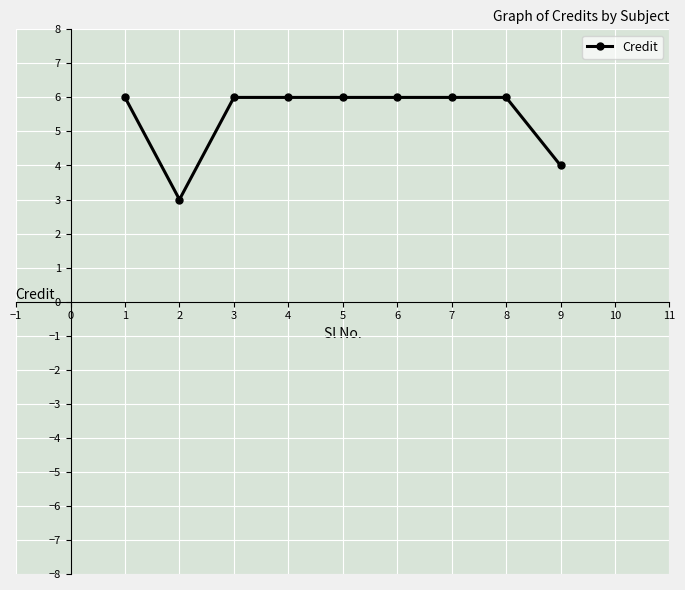

What is the sum of all values?

49